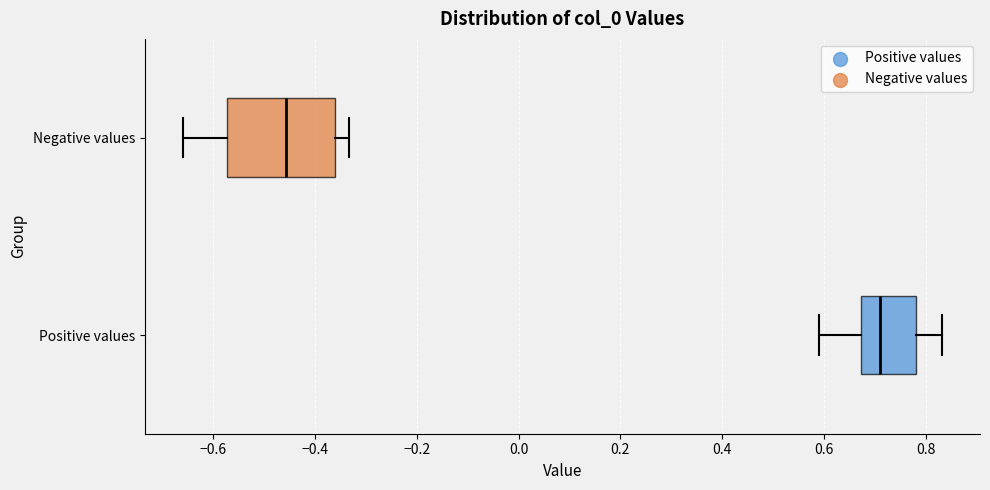

Reading bottom to top, transcribe this box plot: for each box, give where its median line is, the range the box spans, and where its two whiskers end, as read against the x-axis. The values are not printed on the chart, so give them approximately, as read against the axis.

Positive values: median 0.70, box 0.68 to 0.78, whiskers 0.58 to 0.84
Negative values: median -0.46, box -0.58 to -0.36, whiskers -0.66 to -0.34